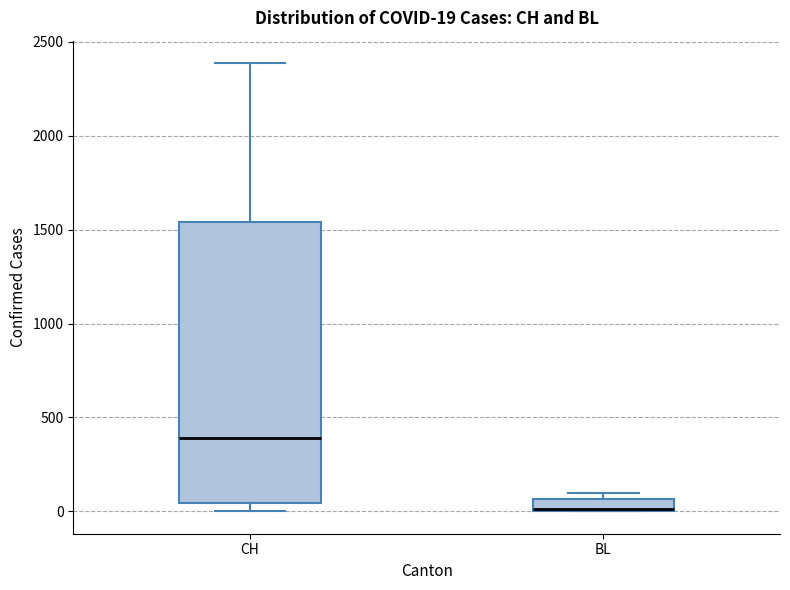

Which box is the tallest, from its lower edge to its upper edge?

CH